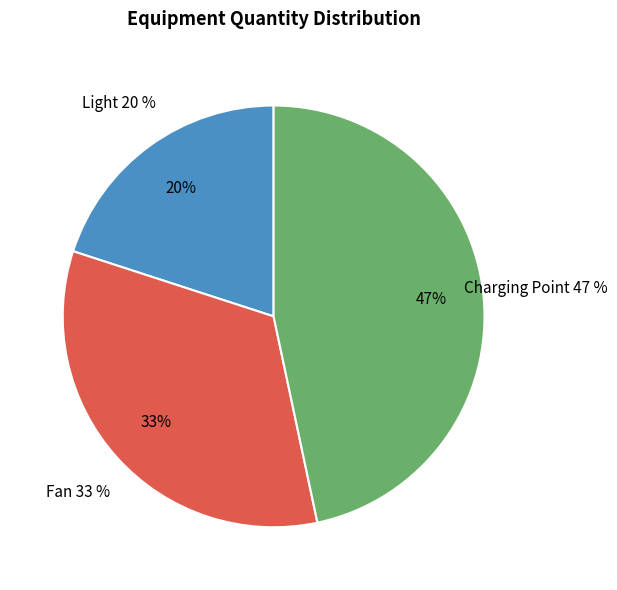

To the nearest percent, what is the combined percentage of Charging Point and Fan?

80%